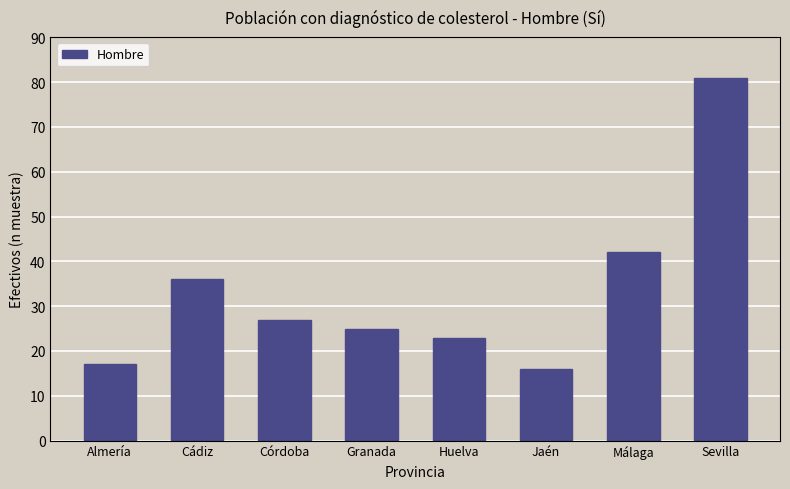

Reading right to left, transcribe all the data shown in this chart.

Sevilla=81	Málaga=42	Jaén=16	Huelva=23	Granada=25	Córdoba=27	Cádiz=36	Almería=17